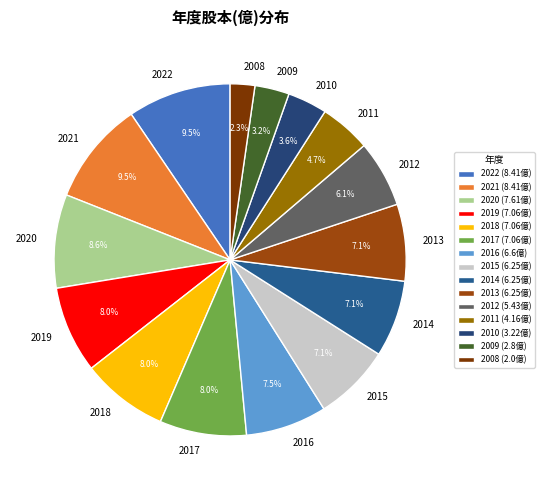

Which has a higher value, 2008 or 2022?

2022